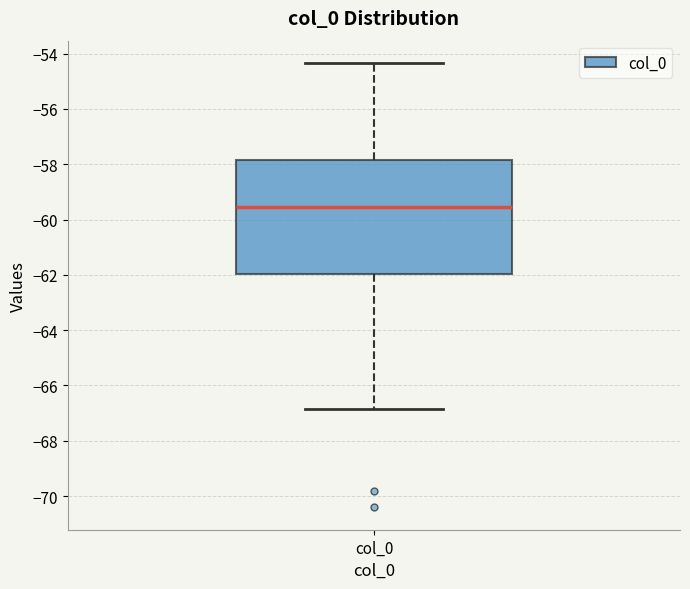

Read this box plot against the y-axis: the position of the median line, the range covered by the box, and the ends of both whiskers. The values are not printed on the chart, so give them approximately, as read against the axis.

median -59.6, box -62.0 to -57.8, whiskers -66.8 to -54.4